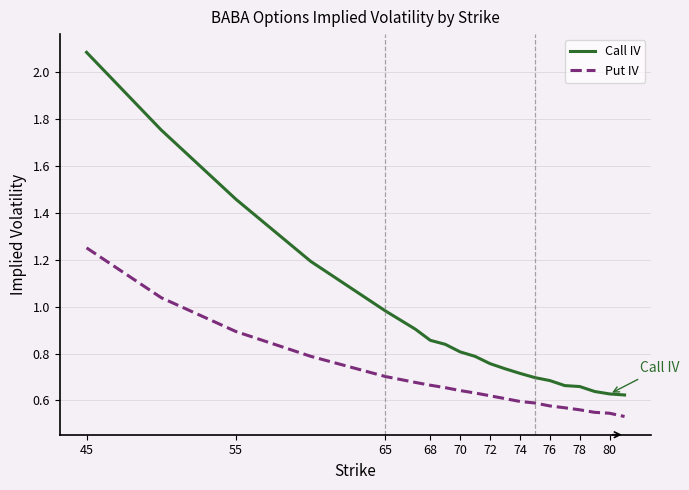

True or false: Put IV and Call IV intersect in this chart.

False